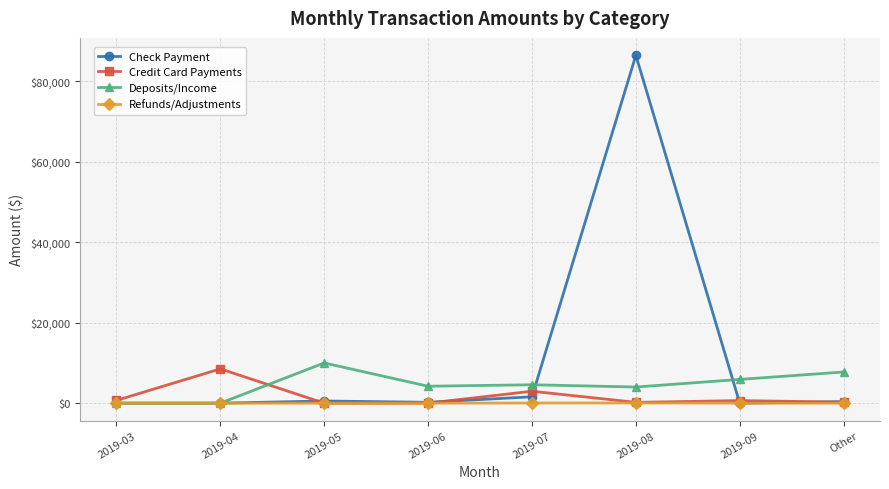

True or false: Check Payment has more than 0 interior local peaks.

True